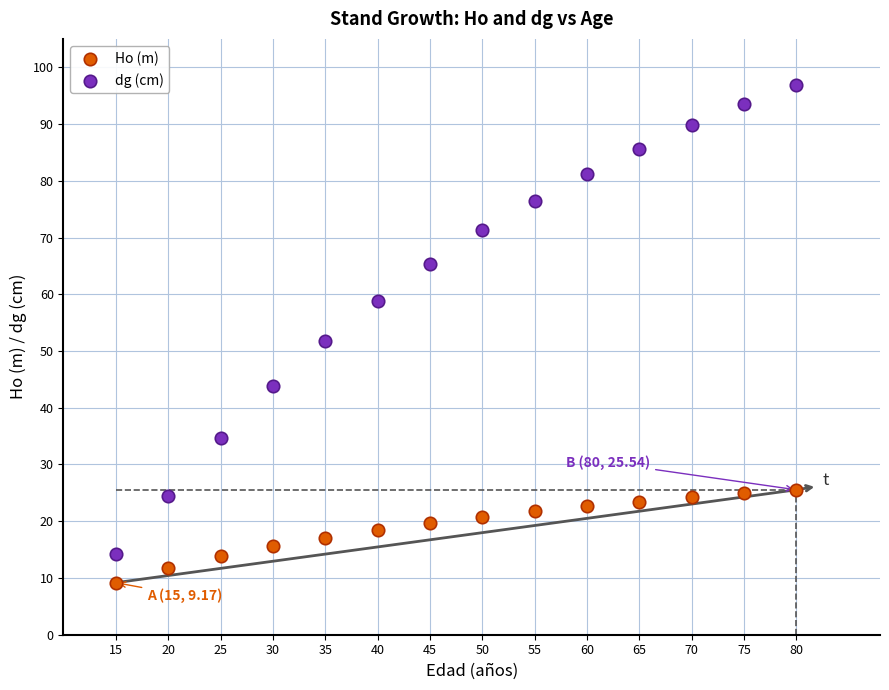

What is the X range (max minus min) for the scatter plot?

65.0